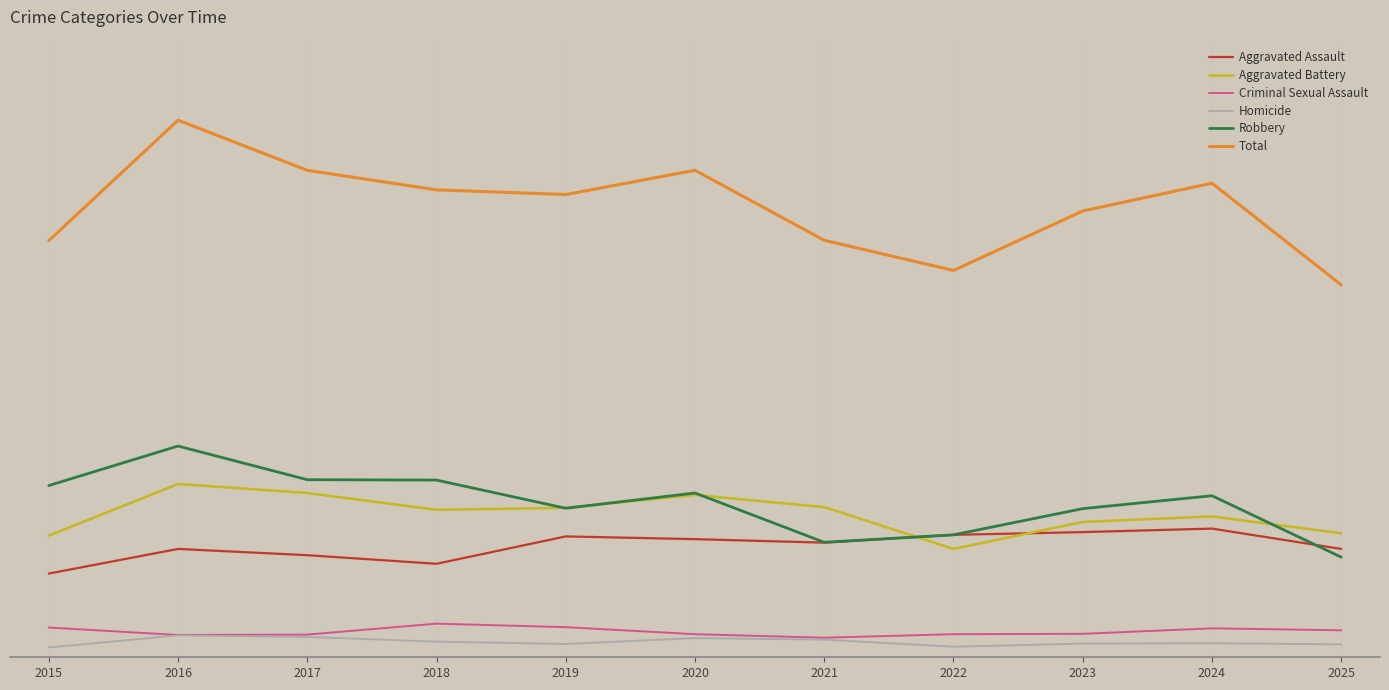

What is the greatest value displayed?

1373